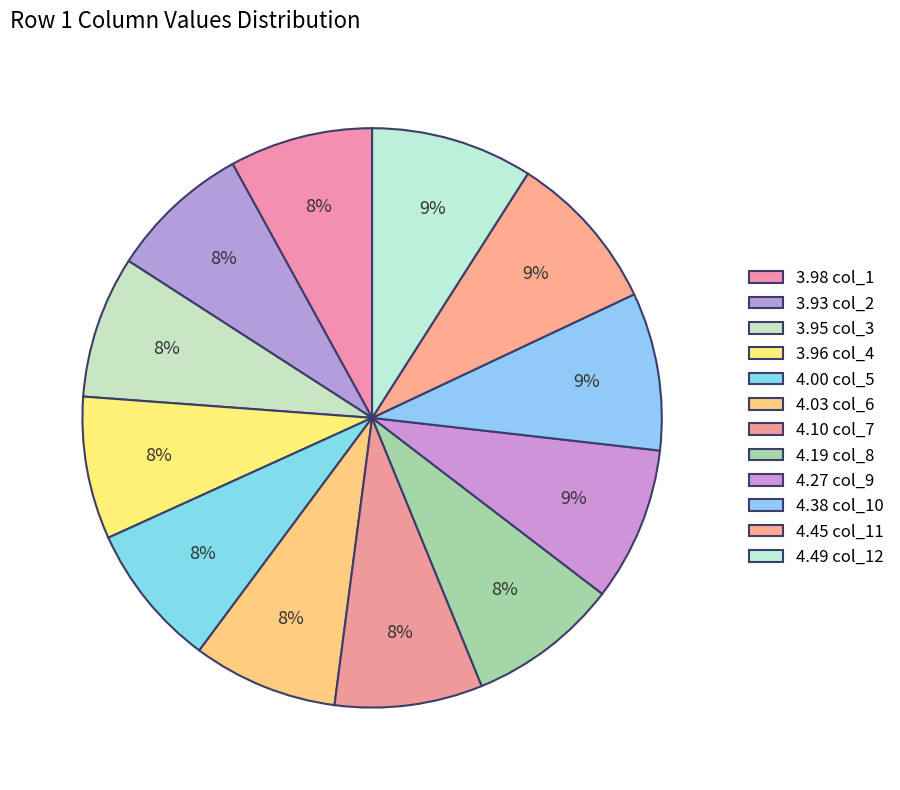

Is there any slice that represents more than half of the pie?

No